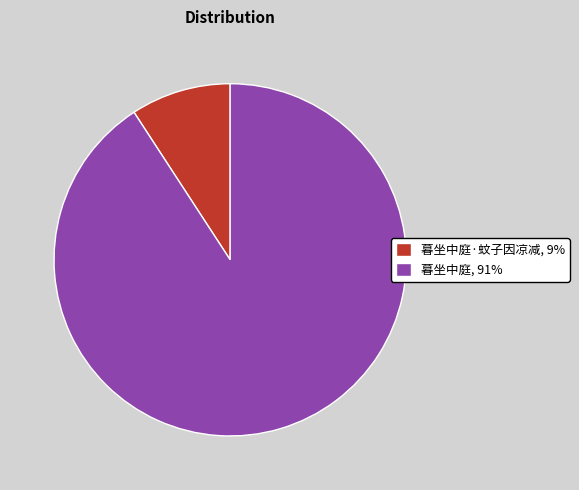

What is the largest slice in the pie chart?

暮坐中庭, 91%